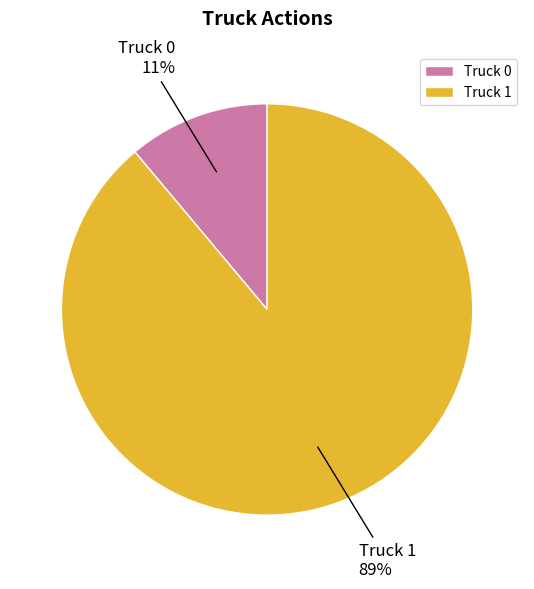

Does any single category account for the majority?

Yes